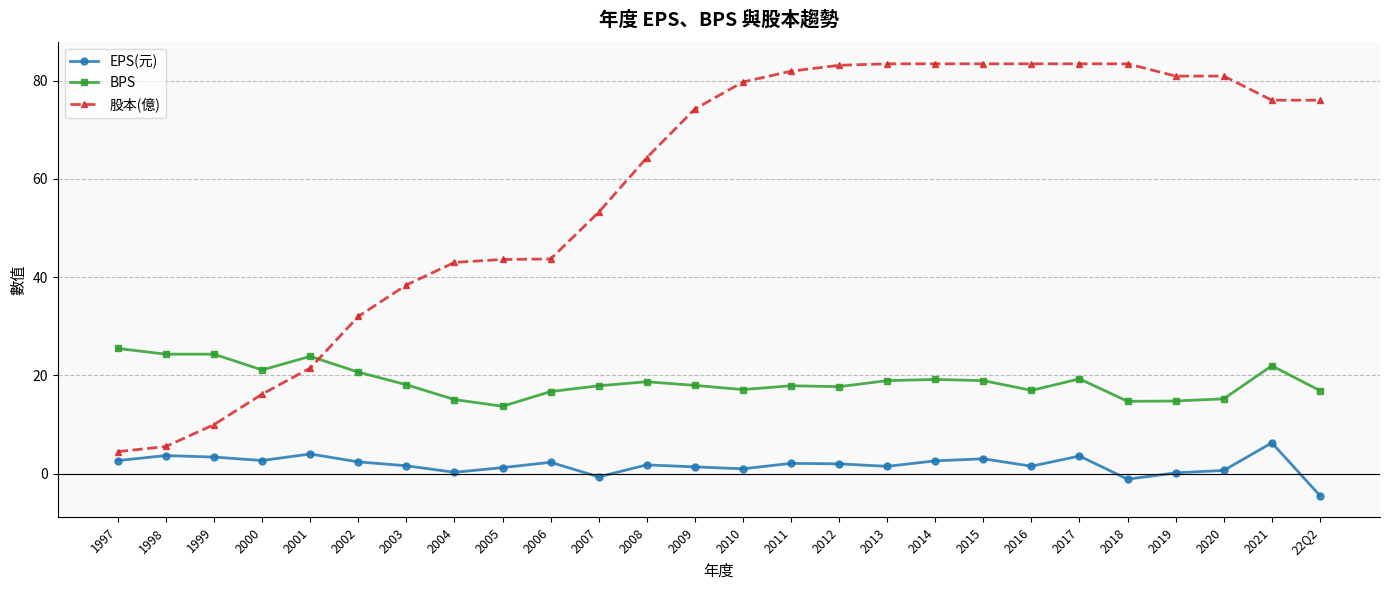

How many series are shown in this chart?

3